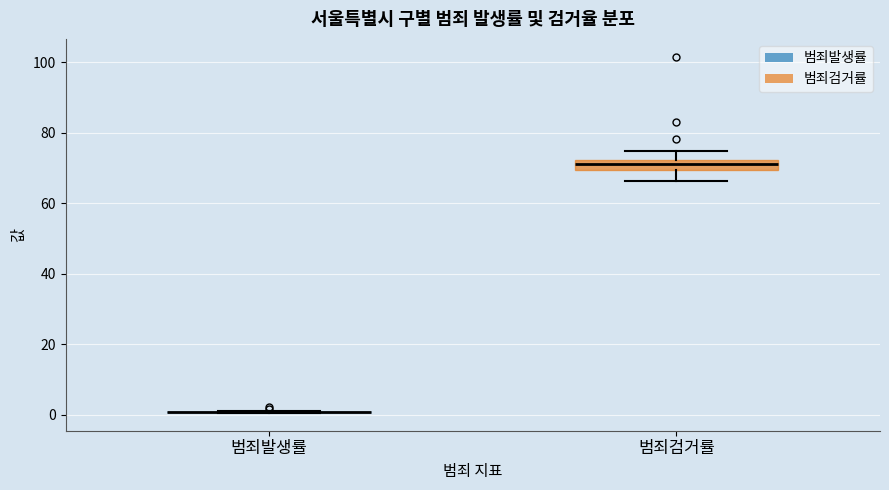

Comparing the boxes themselves (not the whiskers), which one is the tallest?

범죄검거률